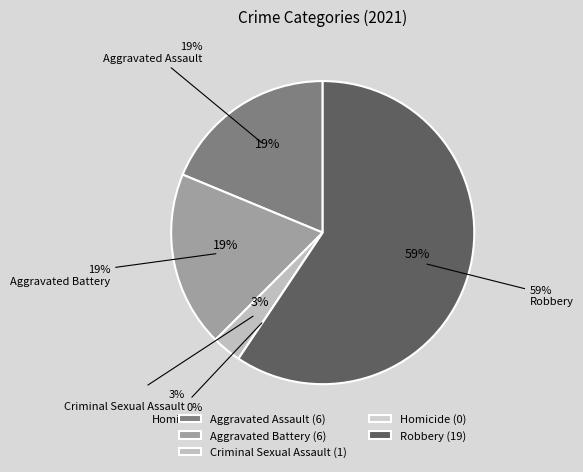

What is the smallest slice in the pie chart?

Homicide